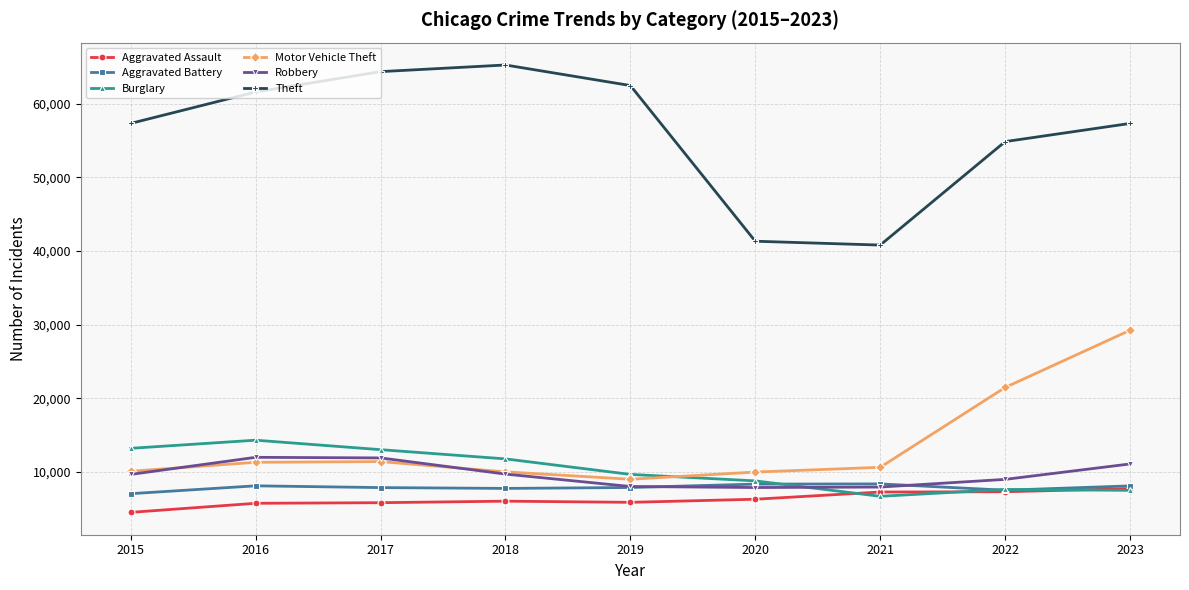

What is the difference between the second highest and second lowest values in the Aggravated Battery series?

831